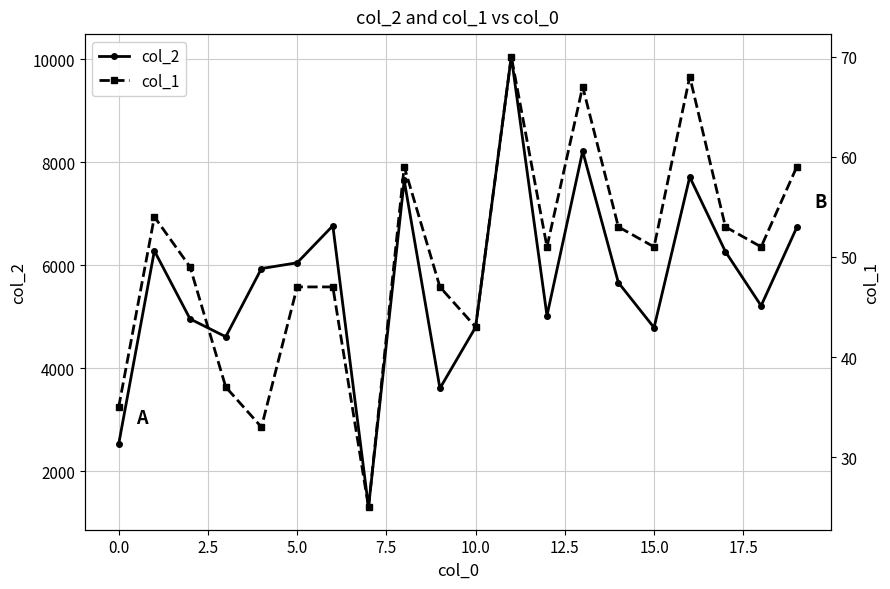

How many lines are shown in the chart?

2